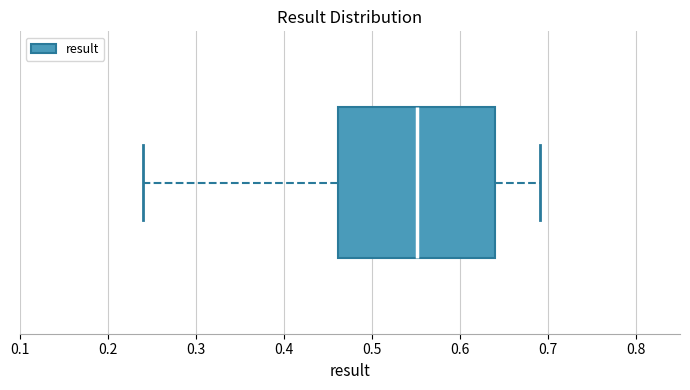

Where is the left edge of the box on the x-axis? The values are not printed on the chart, so give them approximately, as read against the axis.

0.46